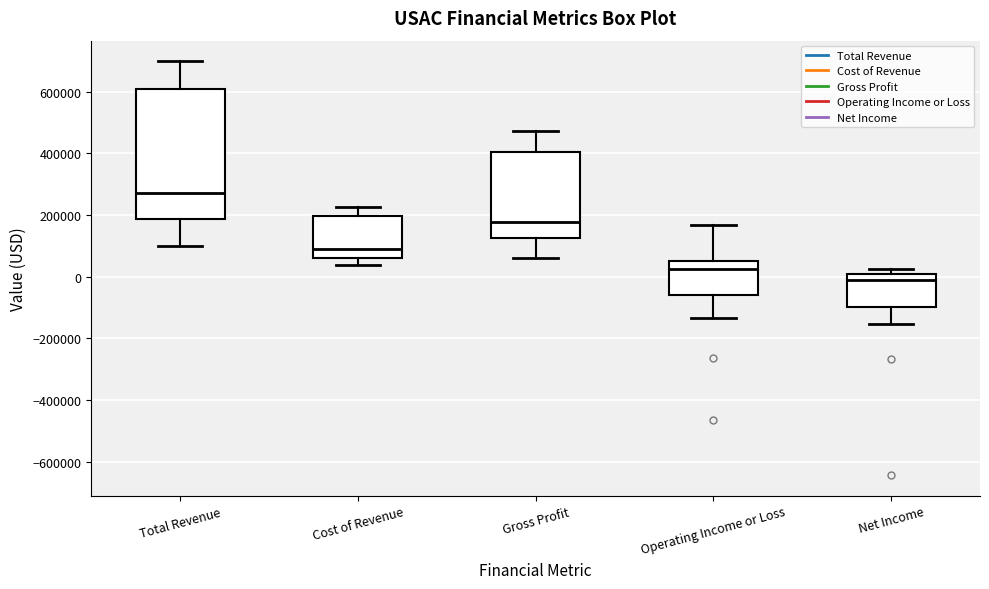

Reading left to right, read every box against the y-axis: the position of its median line, the range the box covers, and the ends of its whiskers. The values are not printed on the chart, so give them approximately, as read against the axis.

Total Revenue: median 280000, box 180000 to 600000, whiskers 100000 to 700000
Cost of Revenue: median 80000, box 60000 to 200000, whiskers 40000 to 220000
Gross Profit: median 180000, box 120000 to 400000, whiskers 60000 to 480000
Operating Income or Loss: median 20000, box -60000 to 60000, whiskers -140000 to 160000
Net Income: median 0 (just below the box's upper edge), box -100000 to 0, whiskers -160000 to 20000